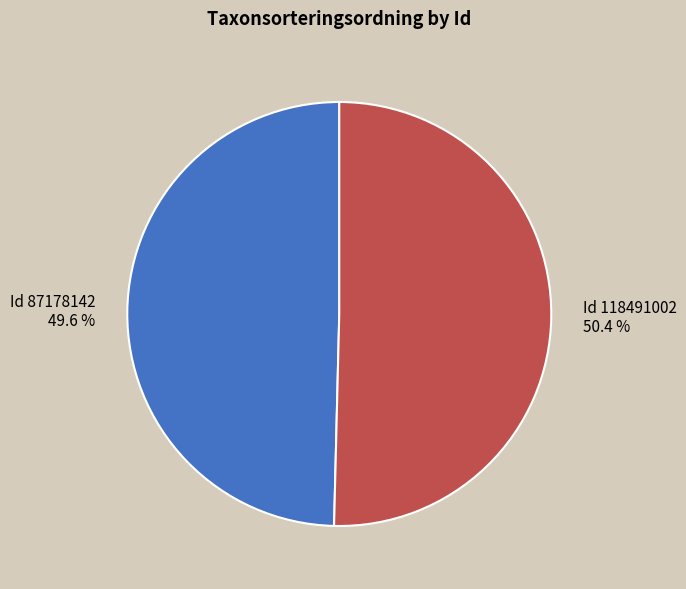

Is there any slice that represents more than half of the pie?

Yes